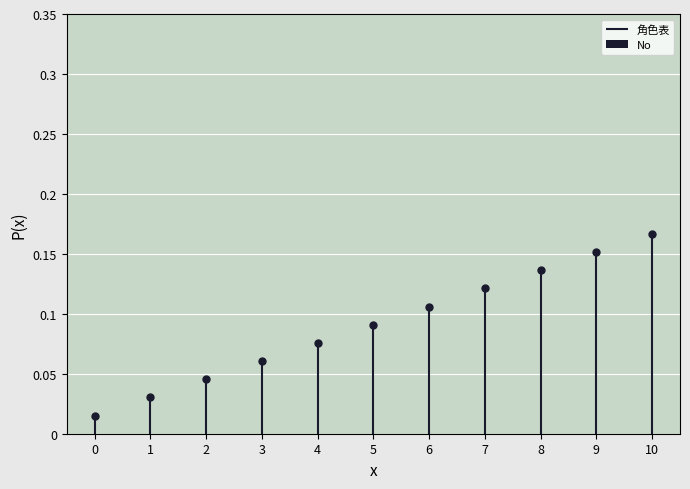

Which category has the highest value across all series?

10